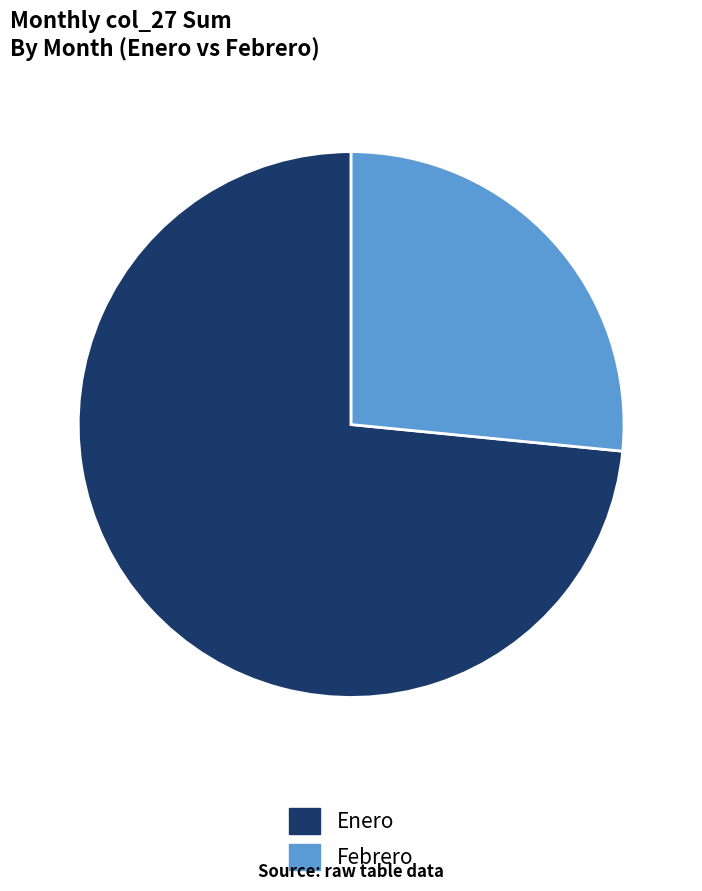

Rank the categories by value from lowest to highest.

Febrero, Enero